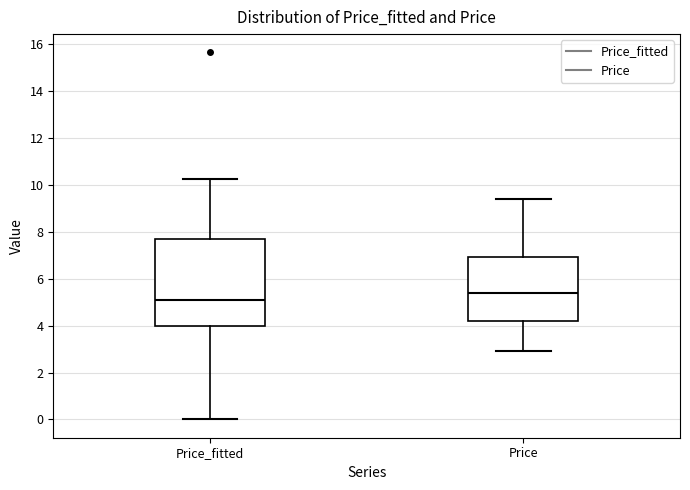

Reading left to right, transcribe this box plot: for each box, give where its median line is, the range the box spans, and where its two whiskers end, as read against the y-axis. The values are not printed on the chart, so give them approximately, as read against the axis.

Price_fitted: median 5.0, box 4.0 to 7.6, whiskers 0.0 to 10.2
Price: median 5.4, box 4.2 to 7.0, whiskers 3.0 to 9.4